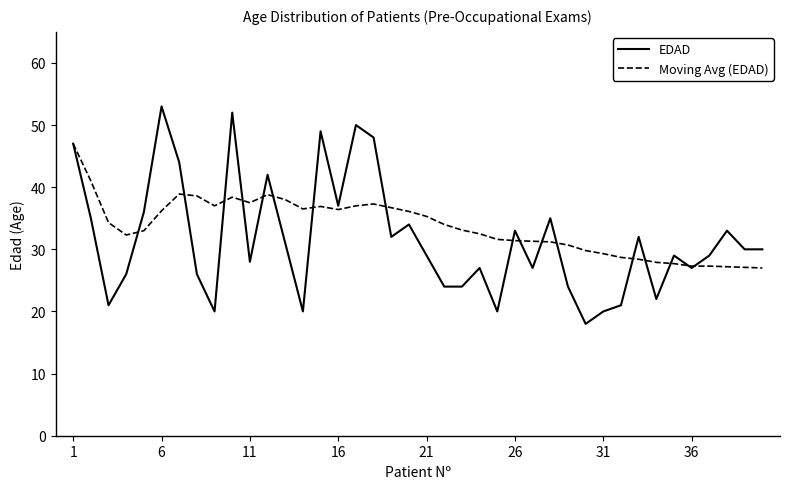

What is the maximum value for Moving Avg (EDAD)?

47.0